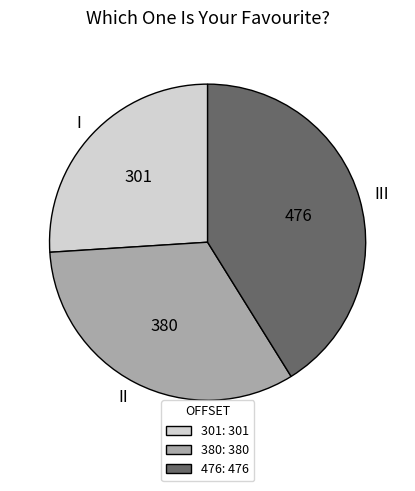

Which slice is the largest?

476